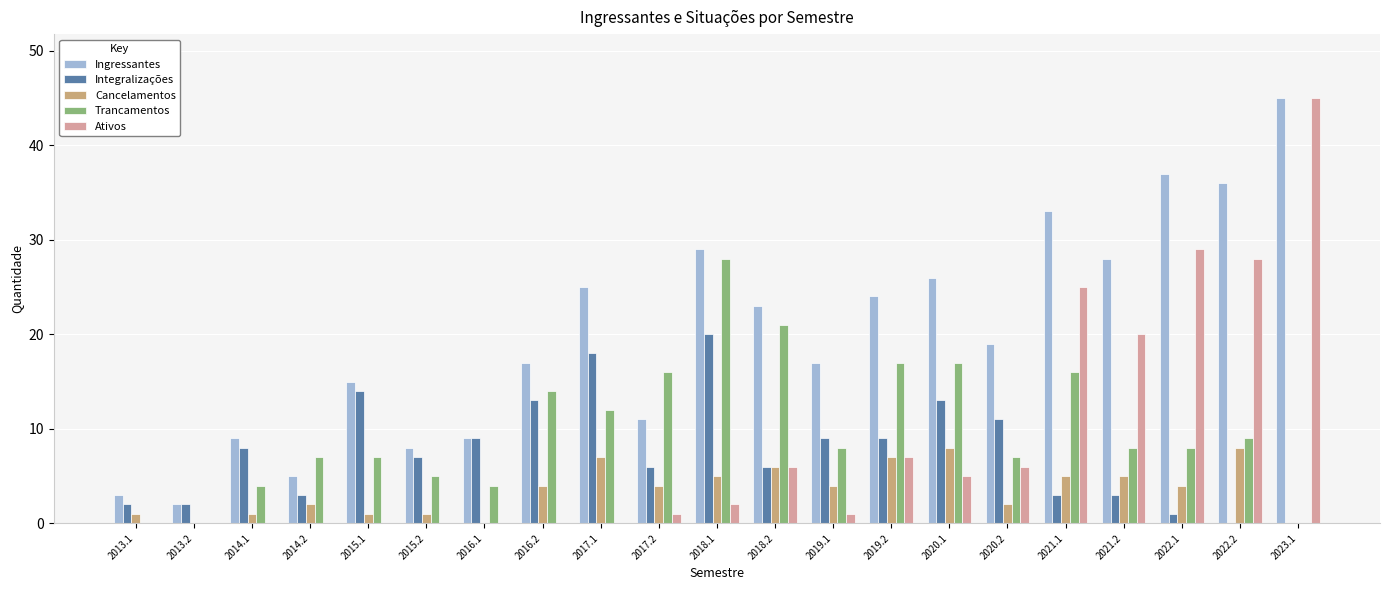

Which series has the largest range (max minus min)?

Ativos